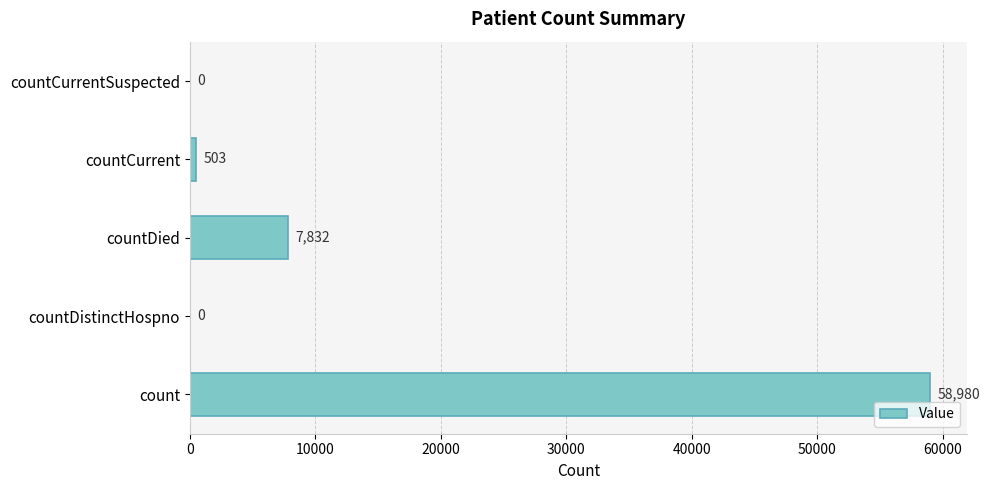

How many values are above zero?

3